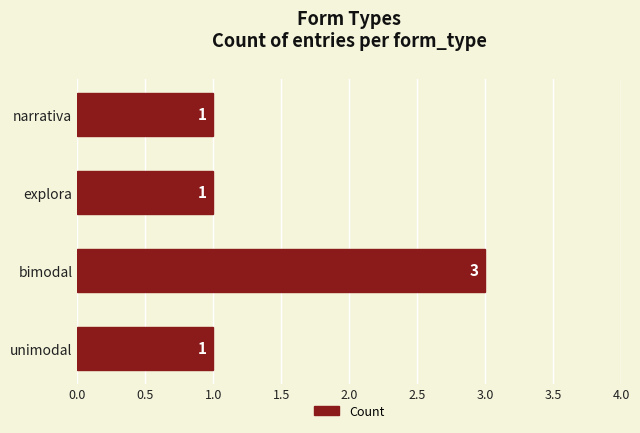

Does the chart contain stacked bars?

No